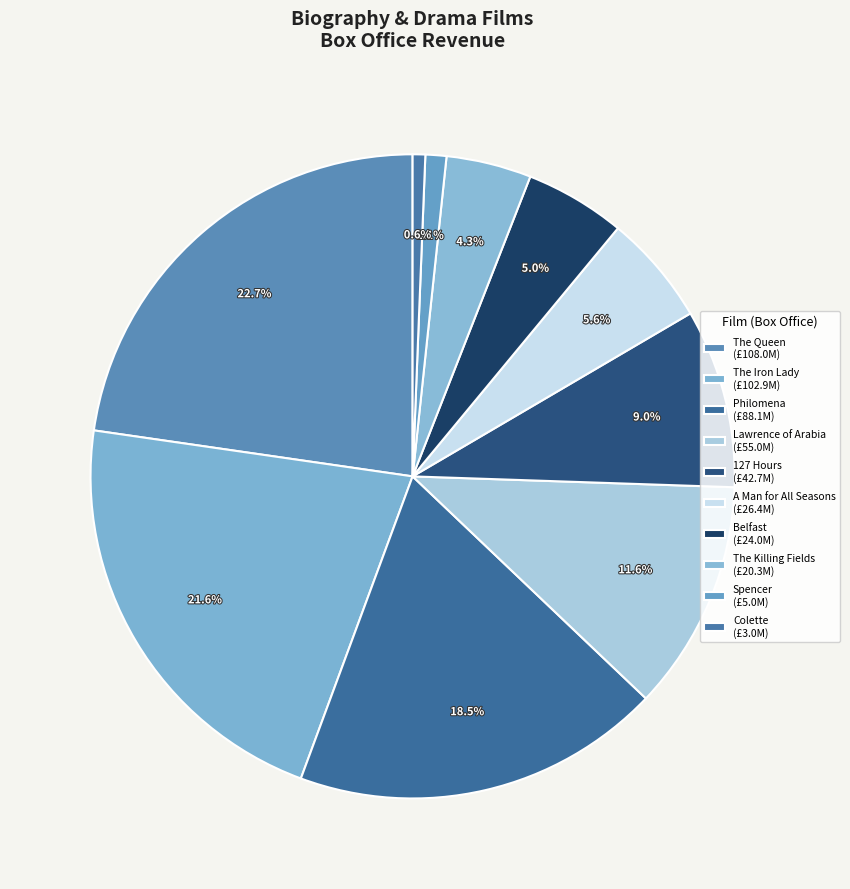

What is the change in value from Philomena to Spencer?

-83100000